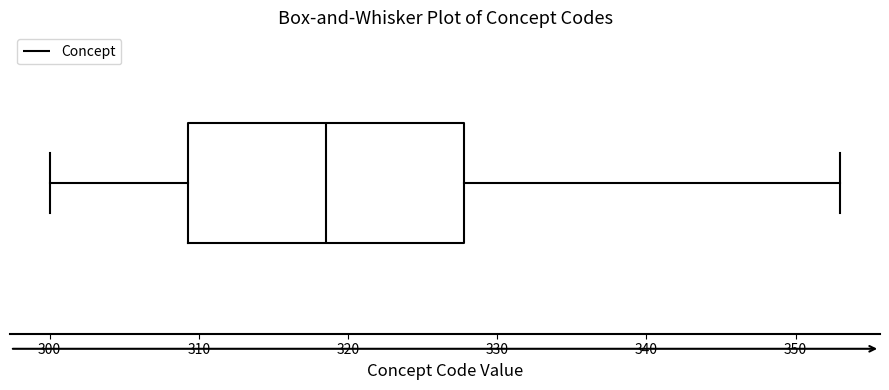

Read this box plot against the x-axis: the position of the median line, the range covered by the box, and the ends of both whiskers. The values are not printed on the chart, so give them approximately, as read against the axis.

median 319, box 309 to 328, whiskers 300 to 353